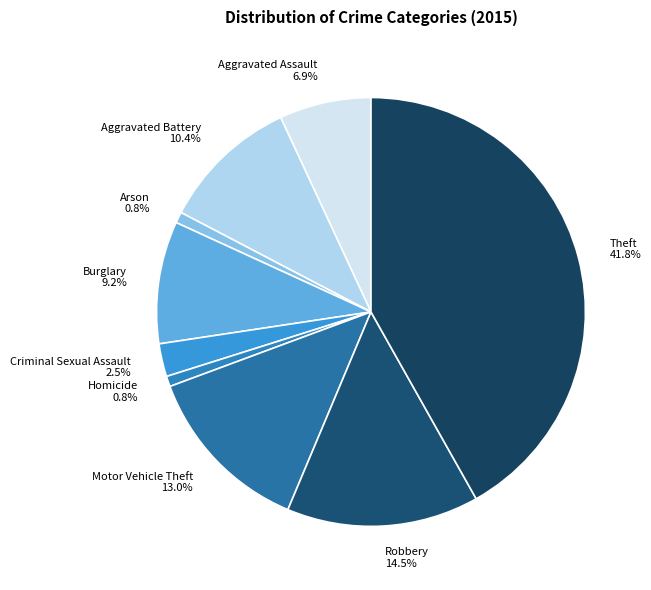

Does Aggravated Battery represent more than half of the total?

No